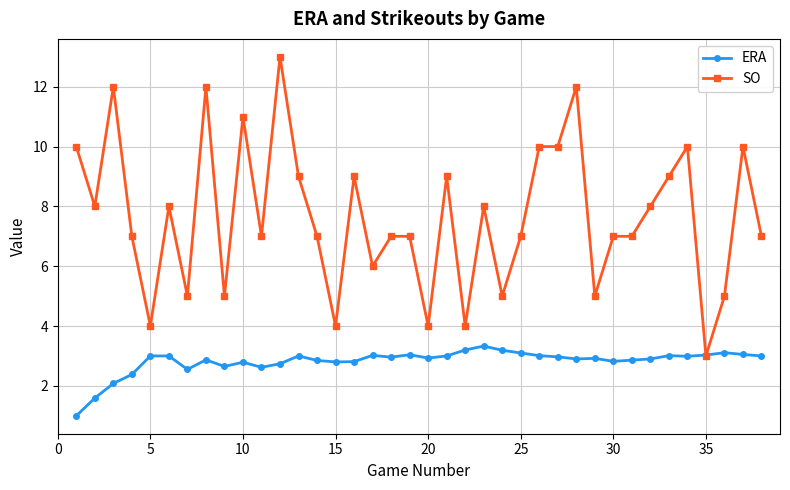

How many intersections are there between SO and ERA?

2